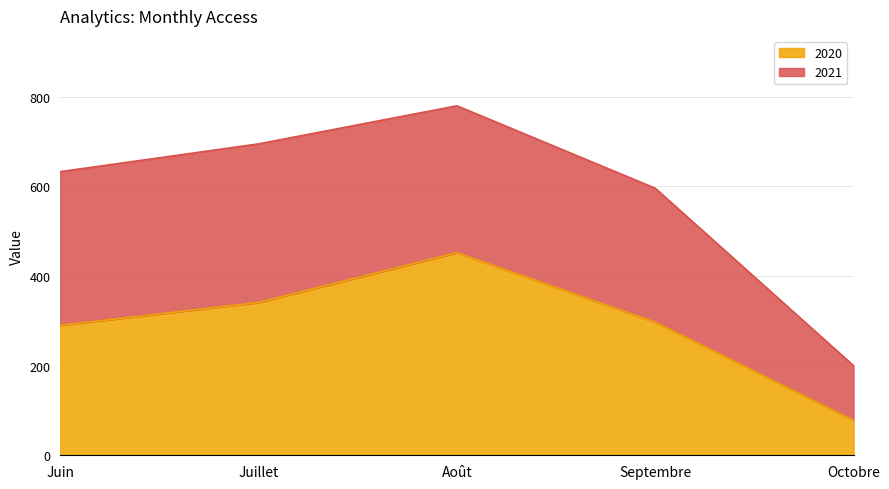

What is the label of the 2nd point from the right?

Septembre